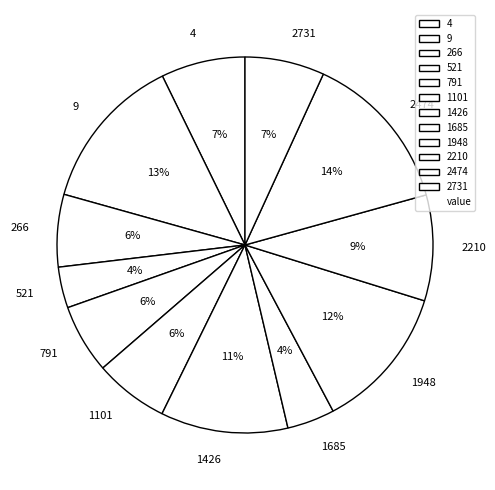

Between 4 and 2210, which is larger?

2210